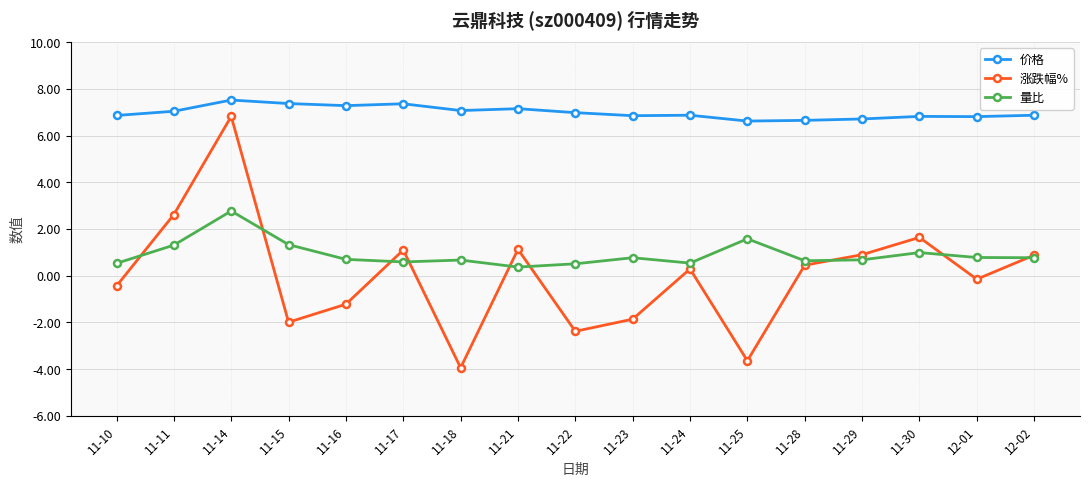

What is the maximum value shown in the chart?

7.5